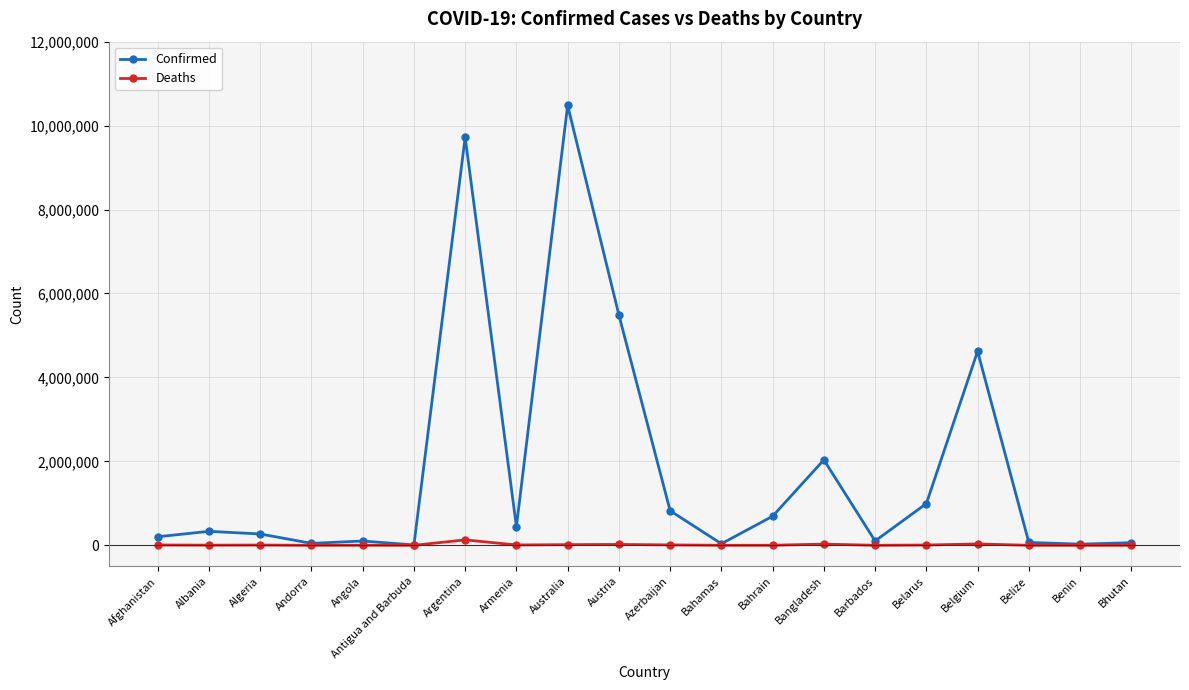

True or false: Deaths has a value of 3593 at Albania.

True